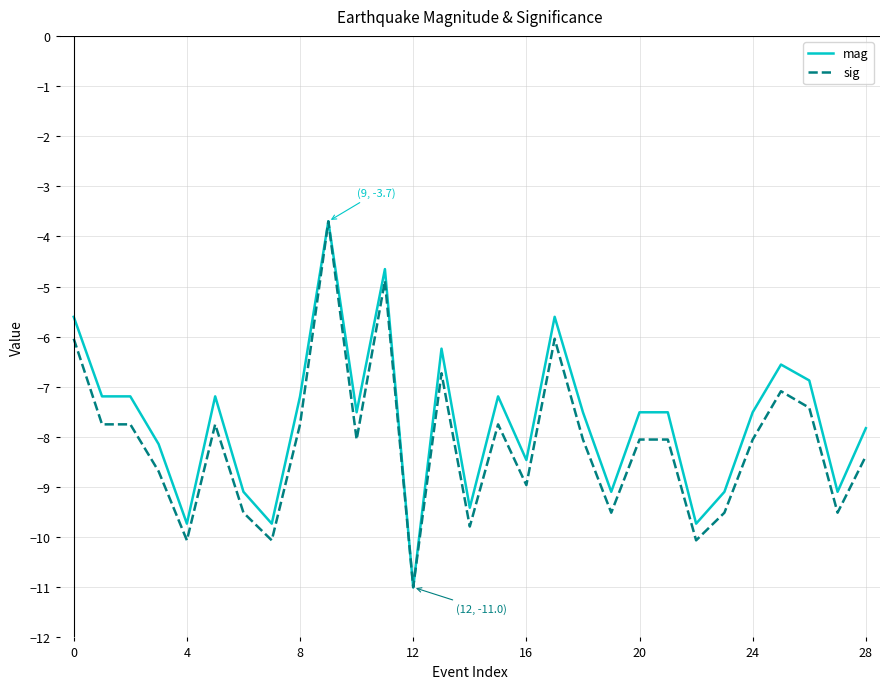

What is the average value of the sig series?

-8.1